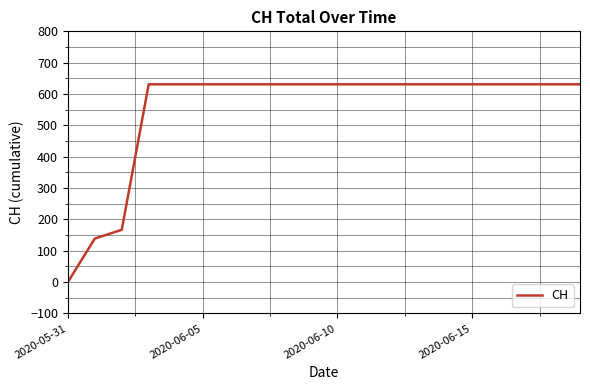

What is the difference between the maximum and minimum values?

631